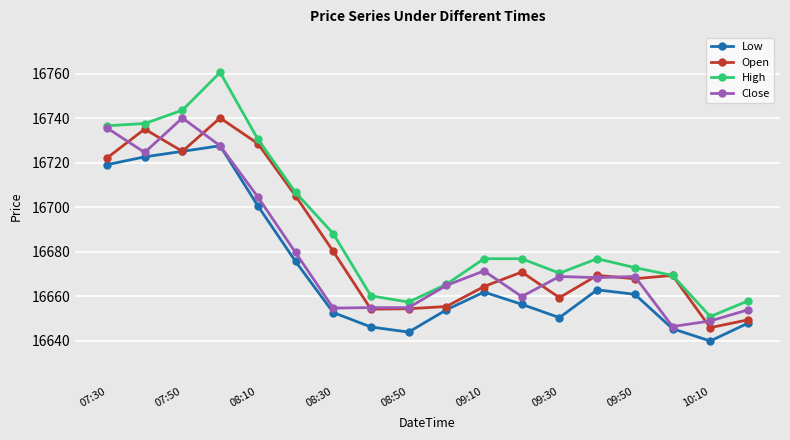

List the series in order of their overall mean, lowest first.

Low, Close, Open, High